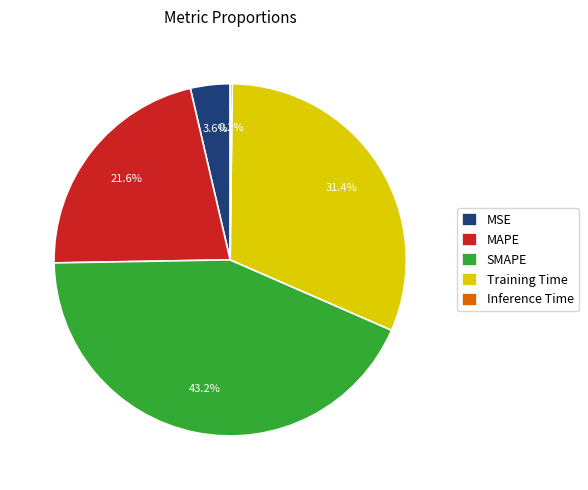

To the nearest percent, what is the difference between the largest and smallest slice percentages?

43%